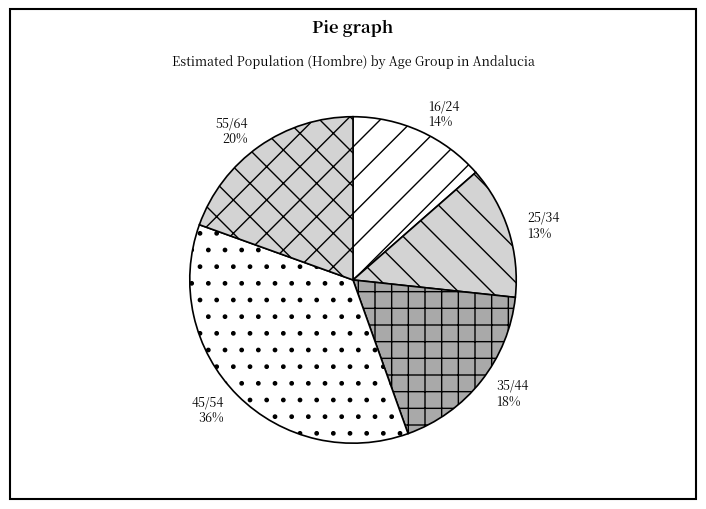

To the nearest percent, what portion does 35/44 represent?

18%